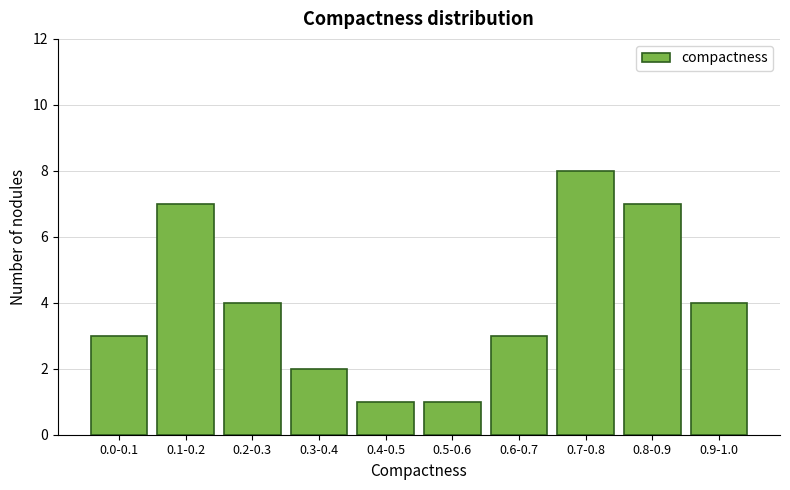

Reading left to right, extract all data points from this chart.

0.0-0.1=3	0.1-0.2=7	0.2-0.3=4	0.3-0.4=2	0.4-0.5=1	0.5-0.6=1	0.6-0.7=3	0.7-0.8=8	0.8-0.9=7	0.9-1.0=4